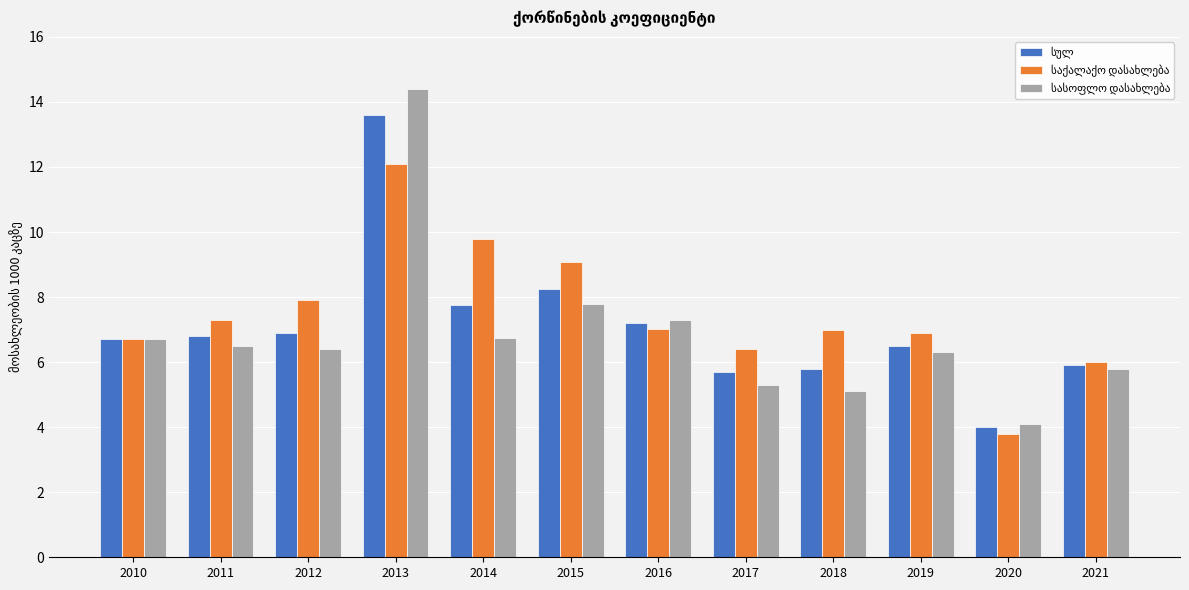

What is the total value across all series at 2012?

21.2